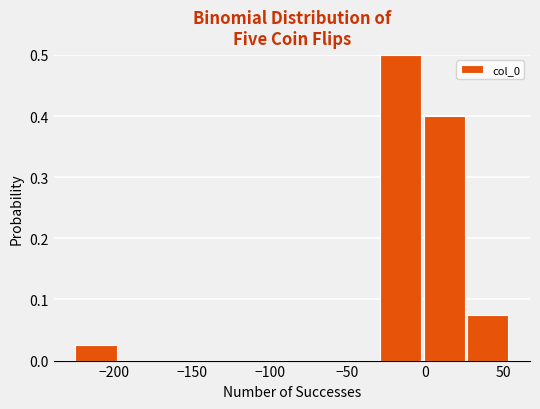

Over which range of the x-axis is the bar tallest?

-30 to 0